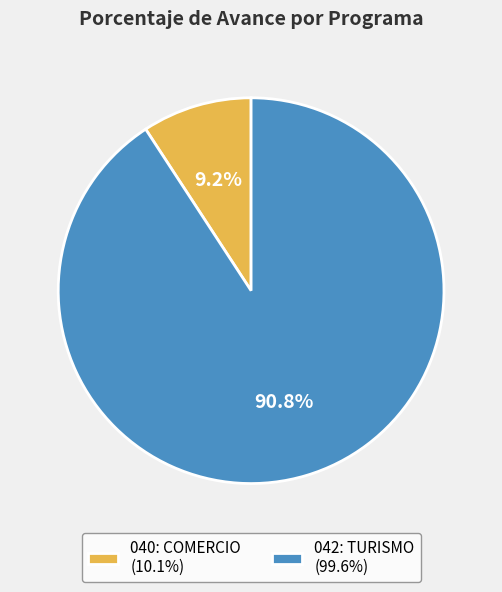

What percentage is the 042: TURISMO slice, to the nearest percent?

91%